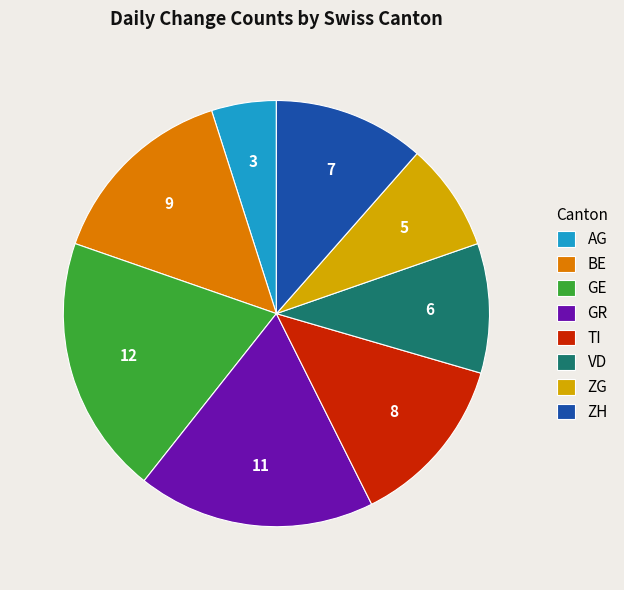

Rank the categories by value from lowest to highest.

AG, ZG, VD, ZH, TI, BE, GR, GE